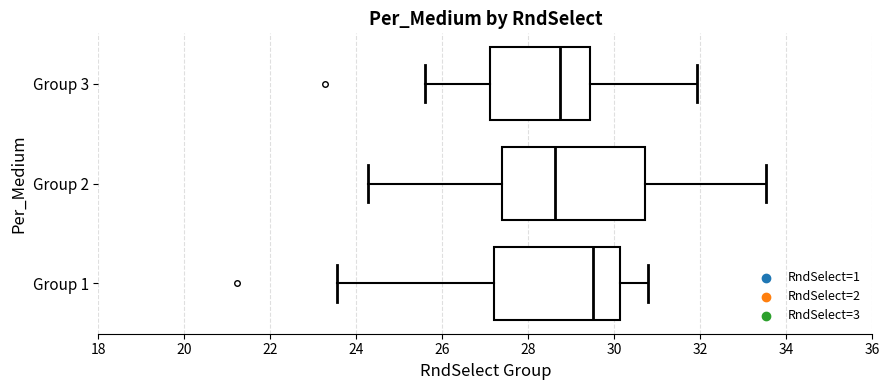

Reading bottom to top, read every box against the x-axis: the position of its median line, the range the box covers, and the ends of its whiskers. The values are not printed on the chart, so give them approximately, as read against the axis.

Group 1: median 29.6, box 27.2 to 30.2, whiskers 23.6 to 30.8
Group 2: median 28.6, box 27.4 to 30.8, whiskers 24.2 to 33.6
Group 3: median 28.8, box 27.2 to 29.4, whiskers 25.6 to 32.0